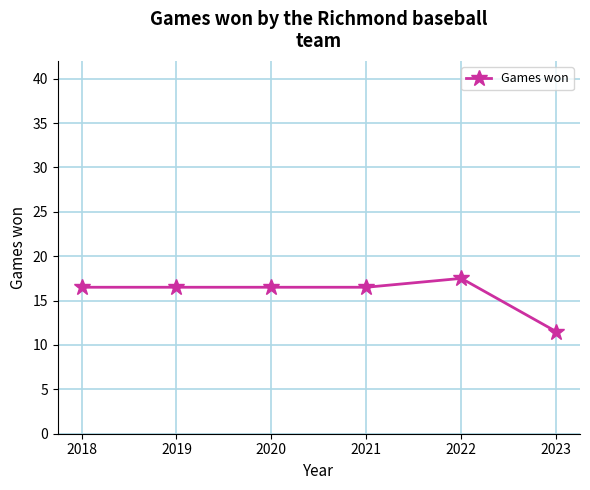

Which category has the lowest value across all series?

2023